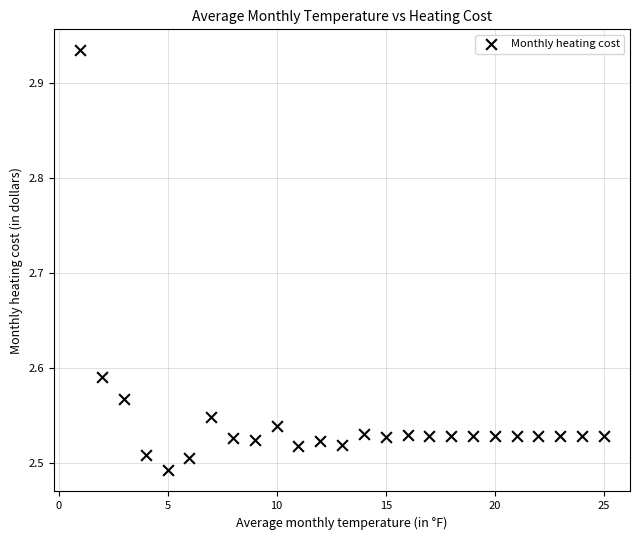

What is the range of X values (max minus min)?

24.0